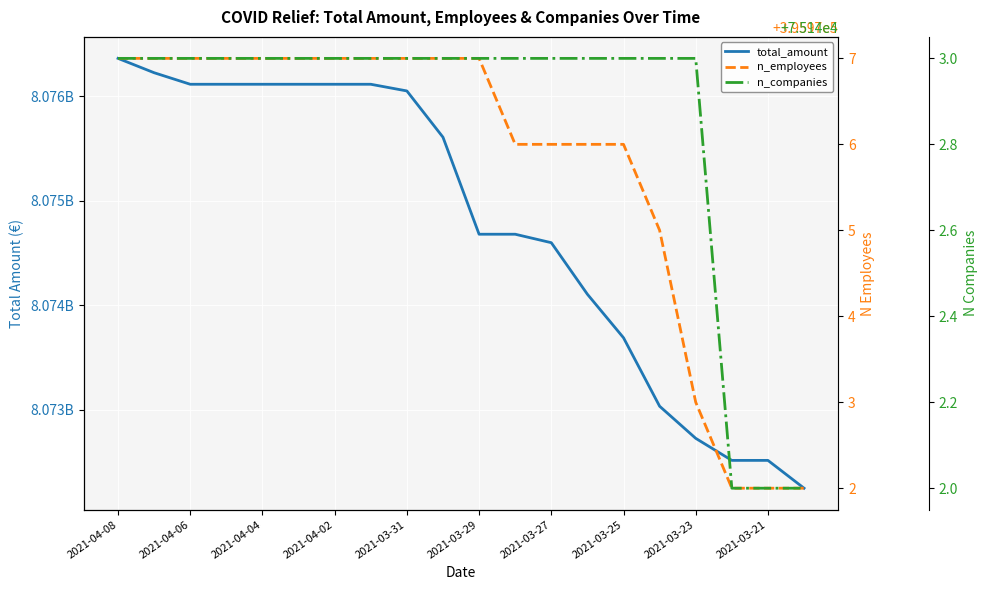

What is the average value of the total_amount series?

8074785092